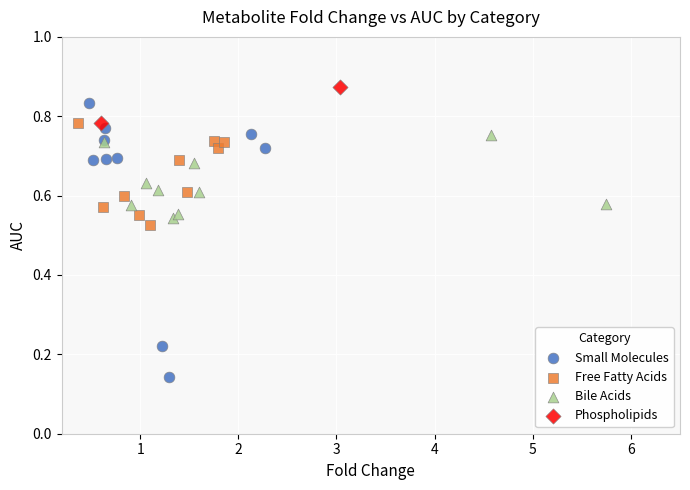

Which series contains the lowest Y value?

Small Molecules